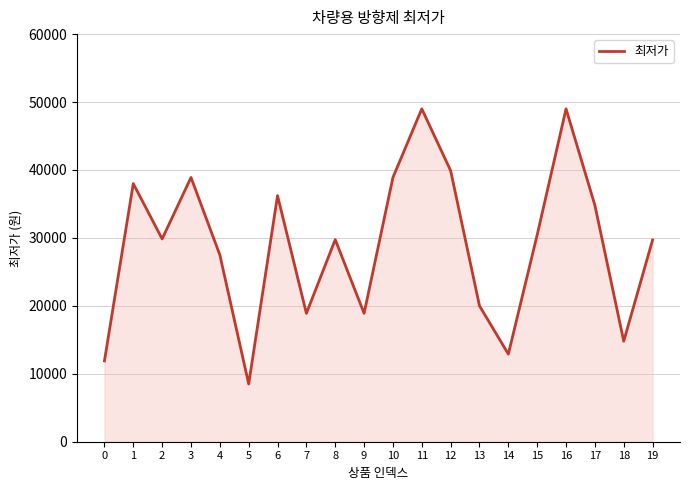

True or false: there are more than 2 points higher than both neighbors.

True